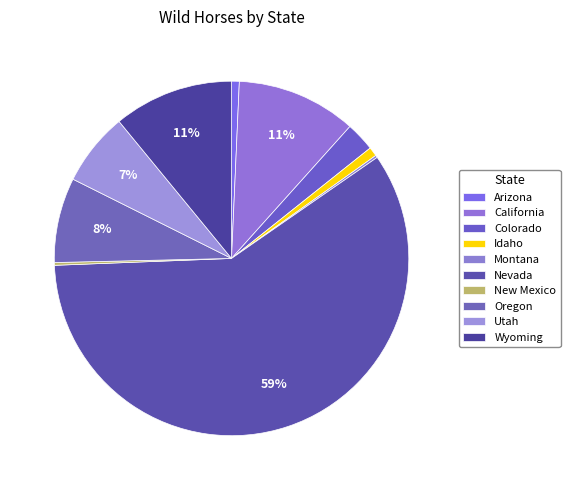

To the nearest percent, what is the difference between the New Mexico and Utah slice percentages?

6%